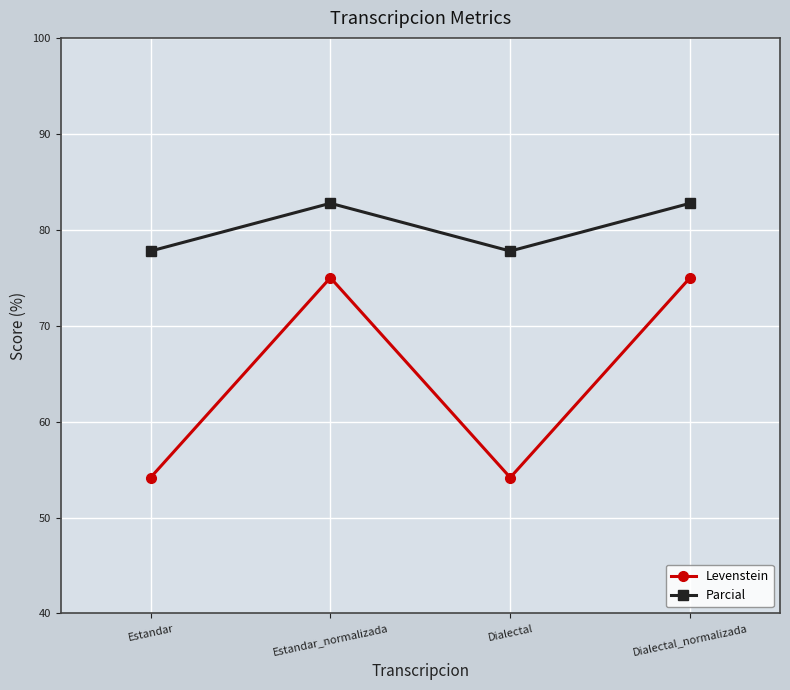

Reading right to left, transcribe all the data shown in this chart.

Levenstein: 75.0	54.2	75.0	54.2
Parcial: 82.8	77.8	82.8	77.8